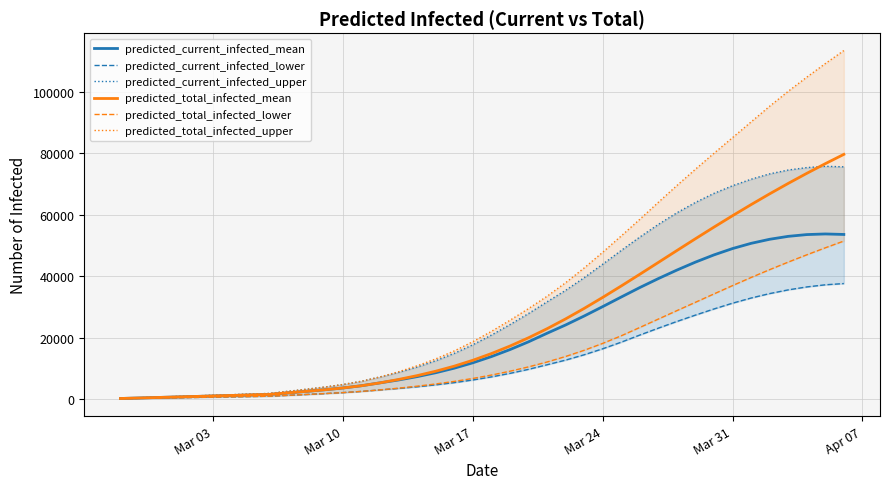

What is the maximum value for predicted_total_infected_mean?

79609